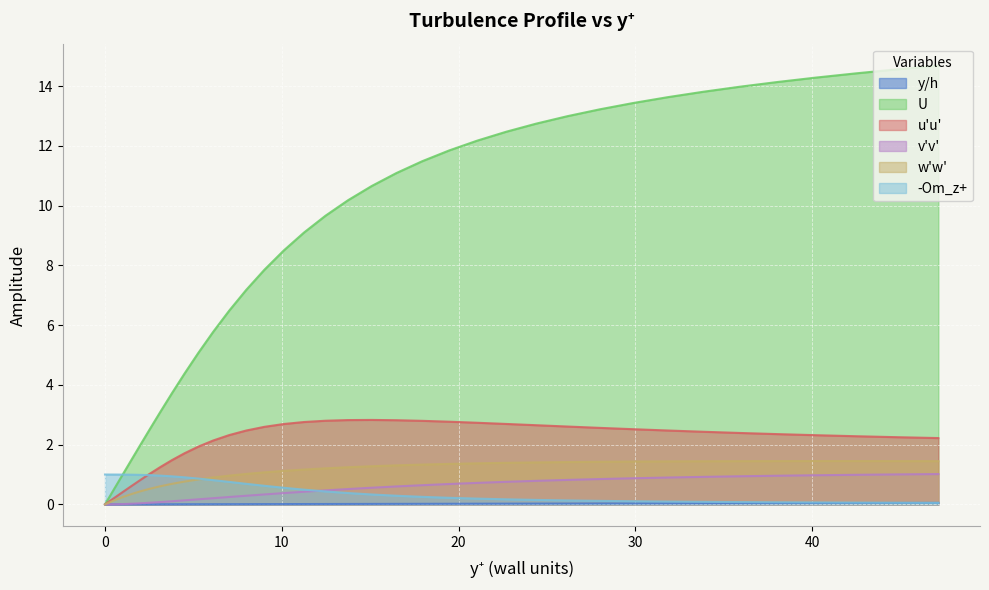

Reading left to right, transcribe all the data shown in this chart.

y/h: 0.0	0.0	0.0	0.0	0.0	0.0	0.0	0.0	0.0	0.0	0.0	0.0	0.0	0.0	0.0	0.0	0.0	0.0	0.0	0.0	0.0	0.0	0.0	0.0	0.0	0.0	0.0	0.0	0.0	0.0	0.0	0.0	0.0	0.0	0.0	0.0	0.0	0.0	0.0	0.1
U: 0.0	0.0	0.1	0.3	0.5	0.8	1.1	1.5	2.0	2.5	3.1	3.7	4.4	5.1	5.8	6.5	7.2	7.9	8.5	9.1	9.7	10.2	10.7	11.1	11.5	11.8	12.2	12.5	12.7	13.0	13.2	13.4	13.6	13.8	14.0	14.1	14.3	14.4	14.6	14.7
u'u': 0.0	0.0	0.1	0.1	0.2	0.3	0.5	0.6	0.8	1.0	1.2	1.5	1.7	1.9	2.1	2.3	2.5	2.6	2.7	2.8	2.8	2.8	2.8	2.8	2.8	2.8	2.7	2.7	2.7	2.6	2.6	2.5	2.5	2.4	2.4	2.4	2.3	2.3	2.3	2.2
v'v': 0.0	0.0	0.0	0.0	0.0	0.0	0.0	0.0	0.0	0.1	0.1	0.1	0.1	0.2	0.2	0.2	0.3	0.3	0.4	0.4	0.5	0.5	0.6	0.6	0.6	0.7	0.7	0.8	0.8	0.8	0.8	0.9	0.9	0.9	0.9	1.0	1.0	1.0	1.0	1.0
w'w': 0.0	0.0	0.0	0.1	0.1	0.2	0.3	0.4	0.4	0.5	0.6	0.7	0.8	0.8	0.9	1.0	1.0	1.1	1.1	1.2	1.2	1.2	1.3	1.3	1.3	1.4	1.4	1.4	1.4	1.4	1.4	1.4	1.4	1.4	1.4	1.4	1.5	1.5	1.4	1.4
-Om_z+: 1.0	1.0	1.0	1.0	1.0	1.0	1.0	1.0	1.0	1.0	1.0	0.9	0.9	0.9	0.8	0.8	0.7	0.6	0.6	0.5	0.4	0.4	0.3	0.3	0.3	0.2	0.2	0.2	0.2	0.1	0.1	0.1	0.1	0.1	0.1	0.1	0.1	0.1	0.1	0.1